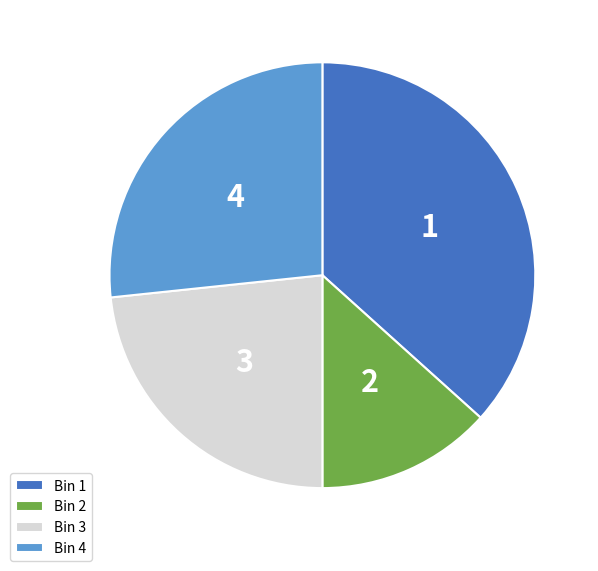

Rank the categories by value from lowest to highest.

Bin 2, Bin 3, Bin 4, Bin 1